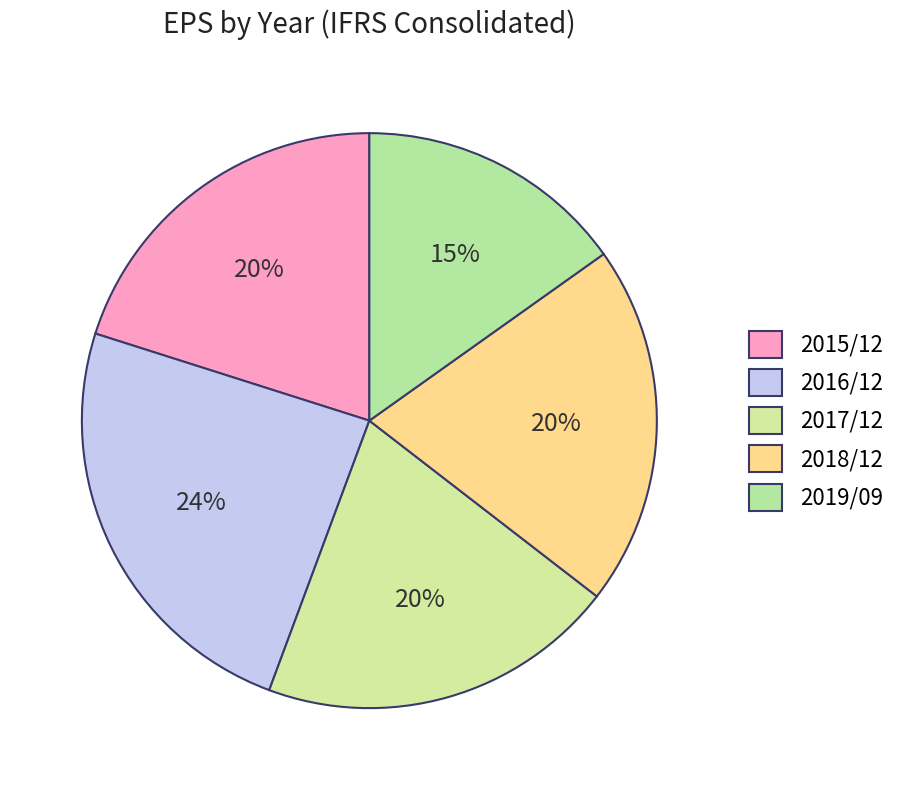

Which category has the biggest portion of the pie?

2016/12